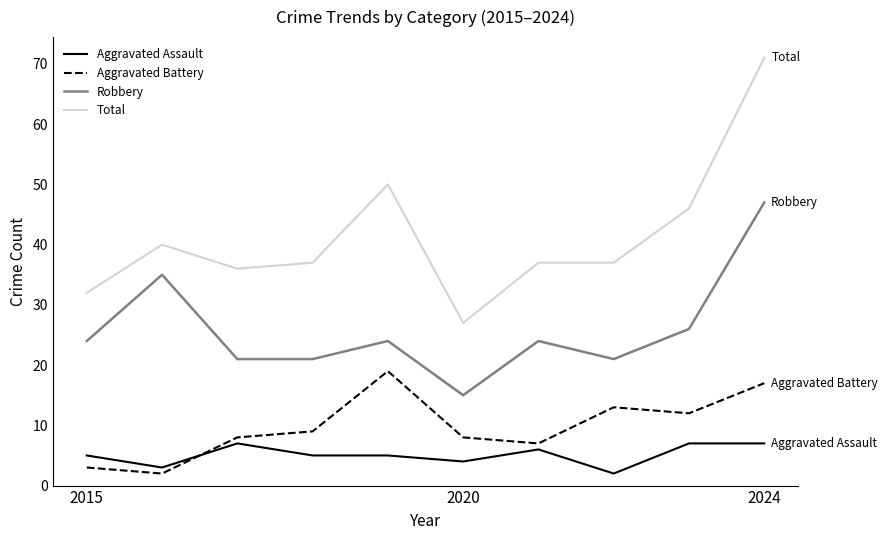

True or false: Aggravated Battery and Total intersect in this chart.

False